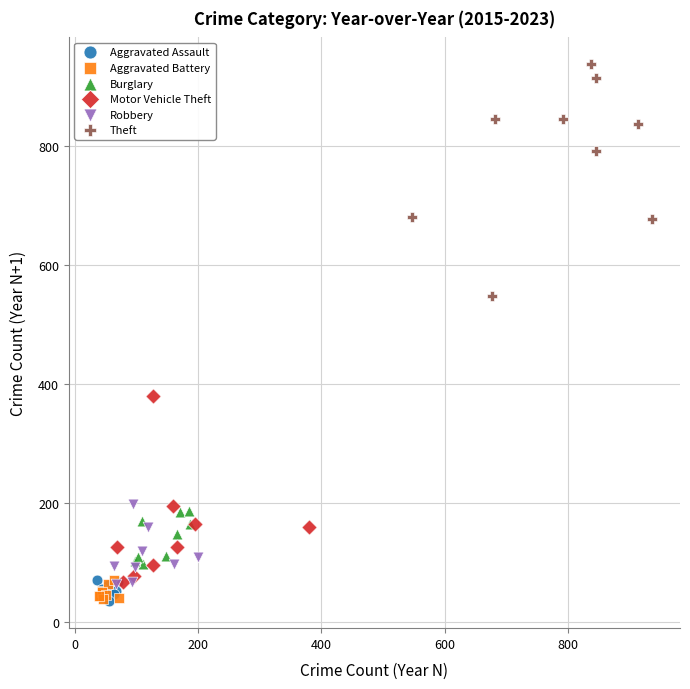

Which series has the largest Y range (max minus min)?

Theft